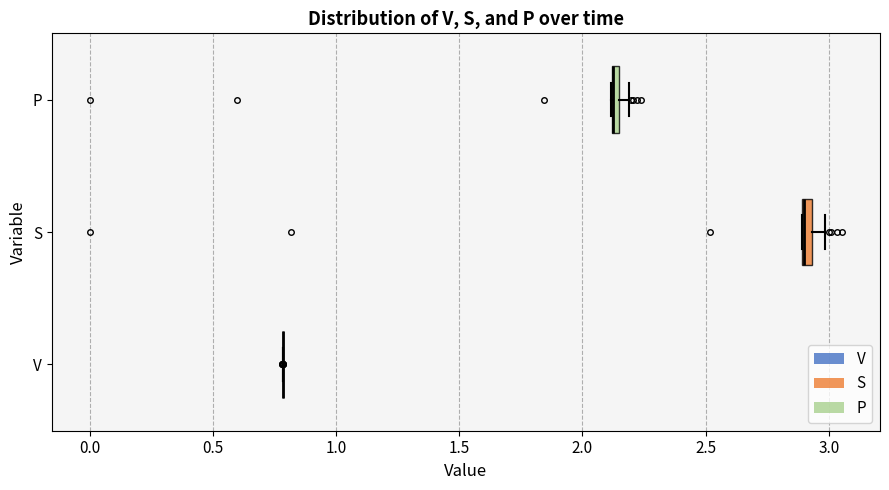

Where is the right edge of the box for S on the x-axis? The values are not printed on the chart, so give them approximately, as read against the axis.

2.95